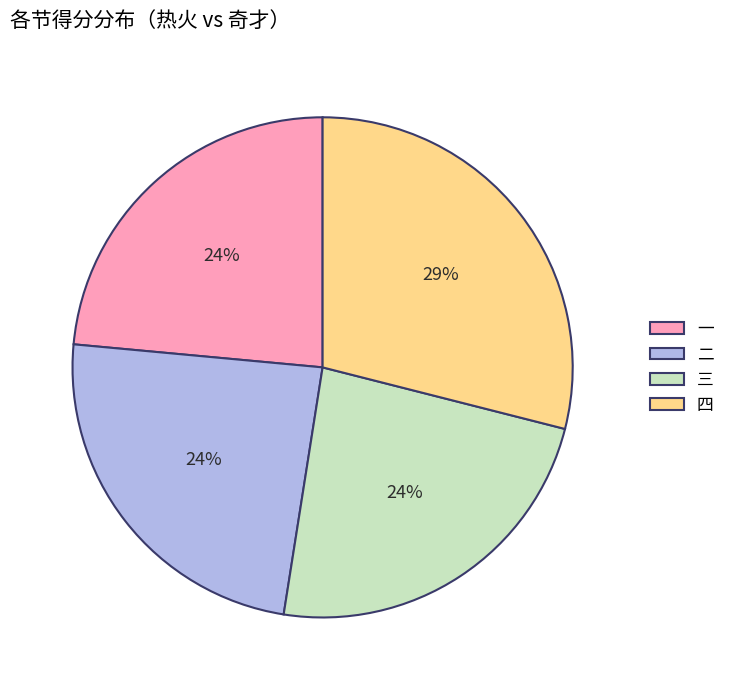

What is the largest slice in the pie chart?

四